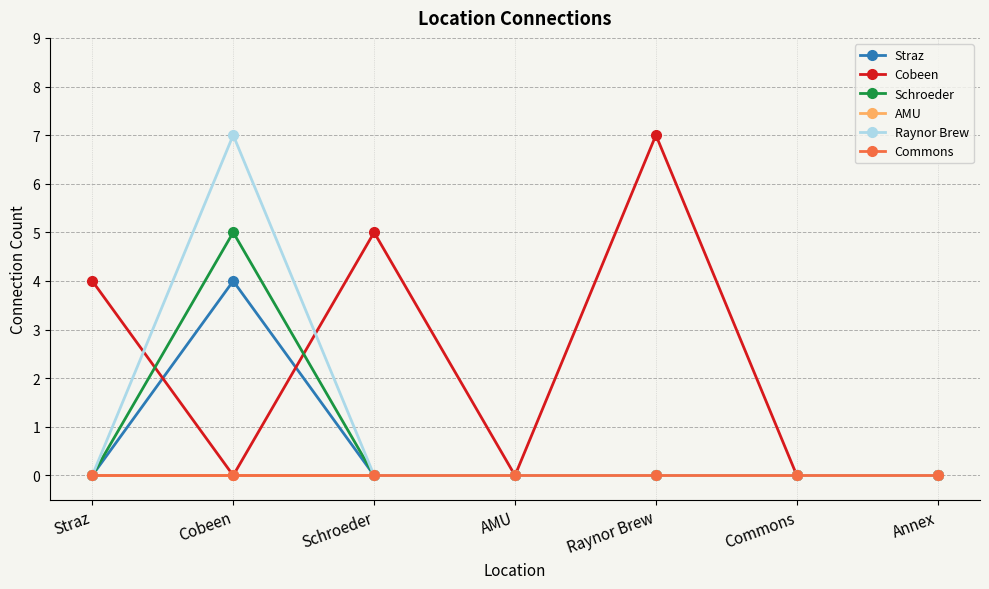

Which category has the highest value in the Cobeen series?

Raynor Brew